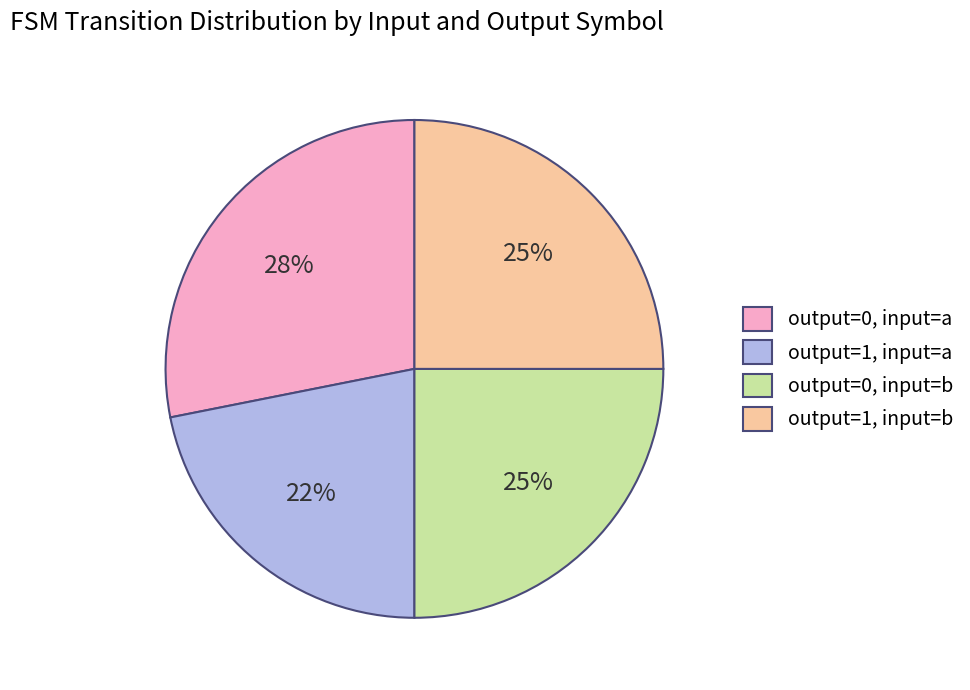

Does any single category account for the majority?

No